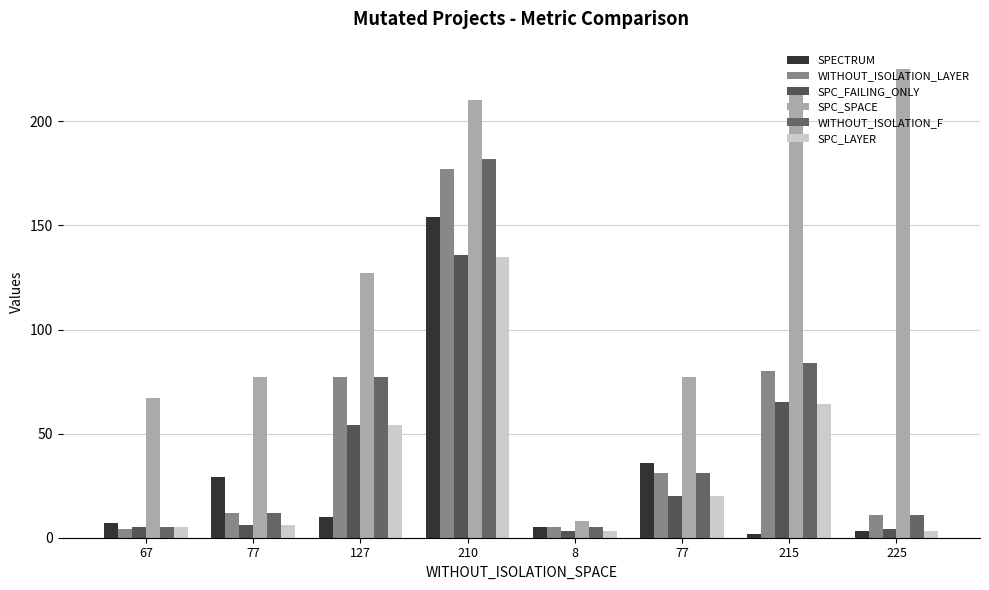

Rank the categories by SPC_LAYER value from highest to lowest.

210, 215, 127, 77, 77, 67, 8, 225